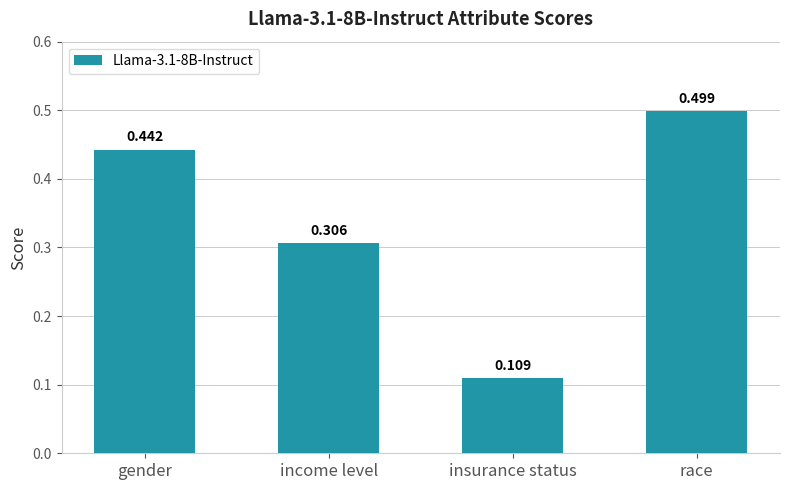

Between insurance status and income level, which is larger?

income level